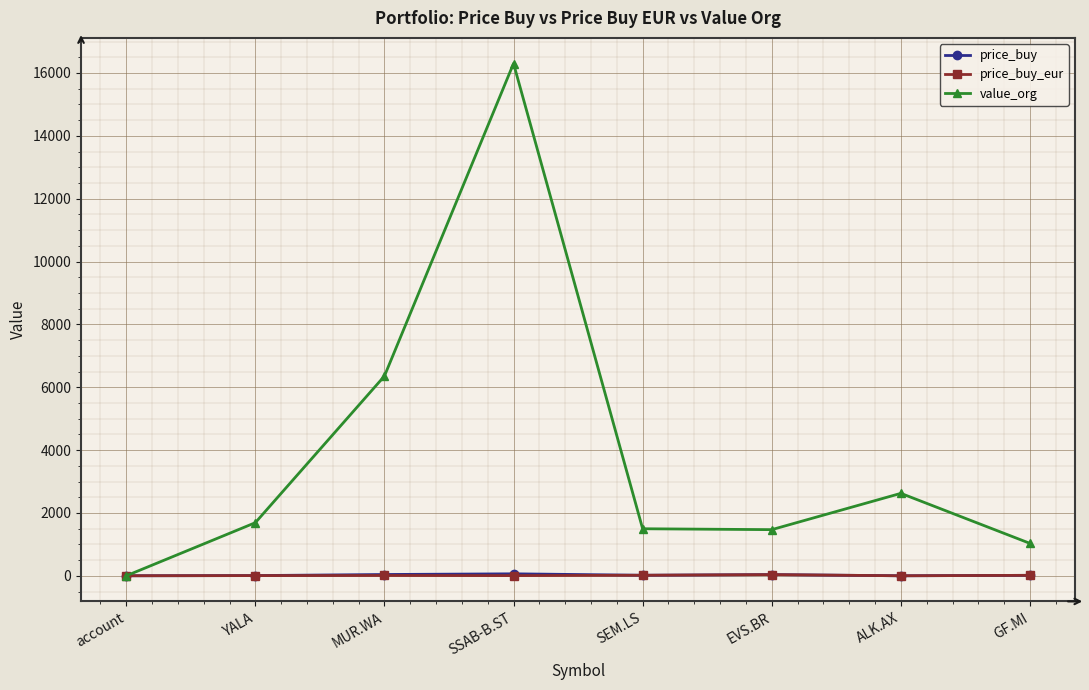

True or false: value_org has more than 2 interior local peaks.

False